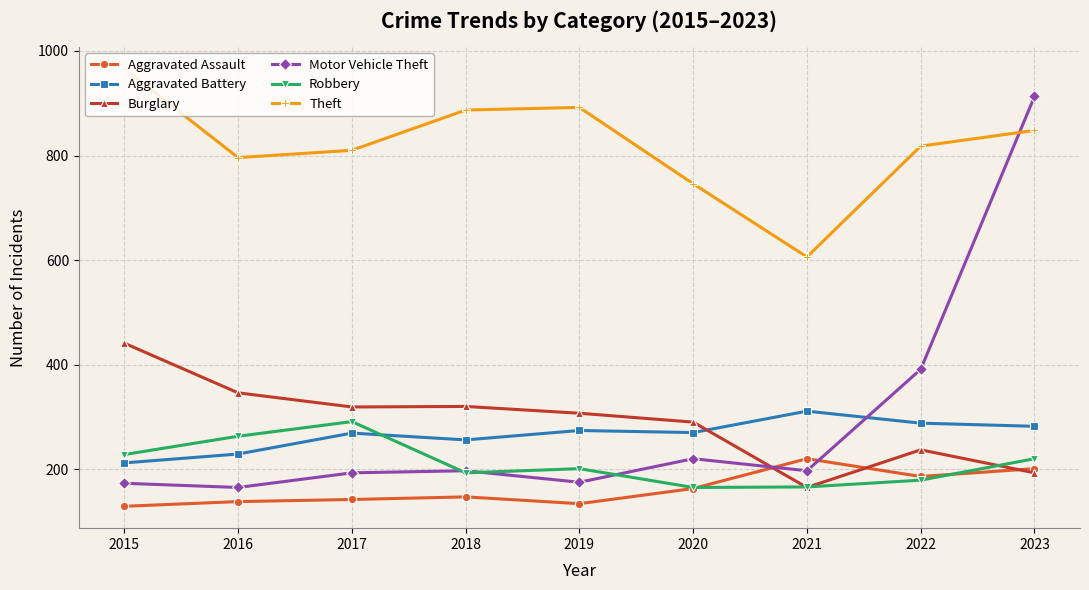

Which series has the largest total across all categories?

Theft